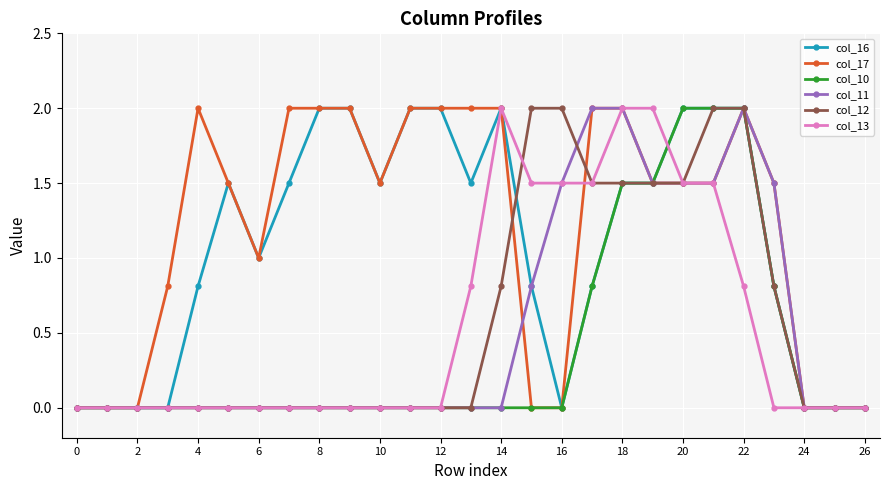

Which series has the largest total across all categories?

col_17